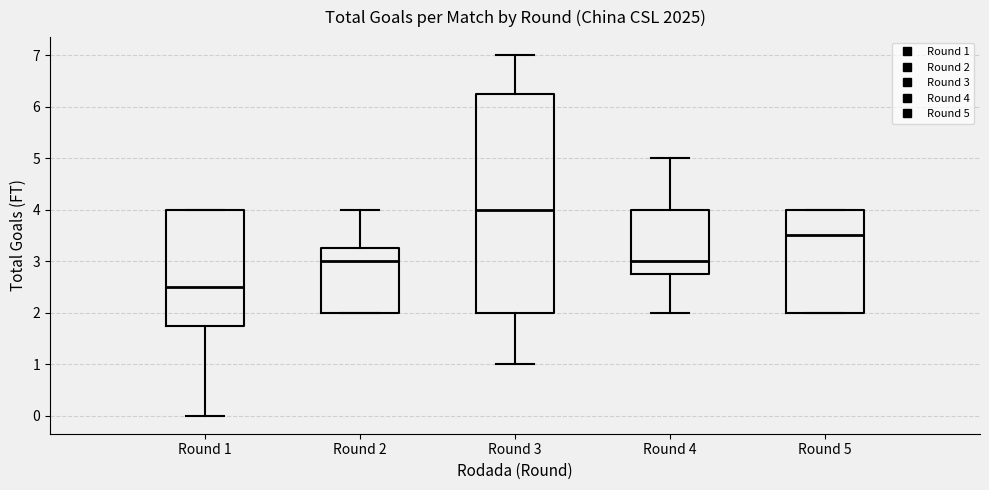

Where is the upper edge of the box for Round 3 on the y-axis? The values are not printed on the chart, so give them approximately, as read against the axis.

6.3